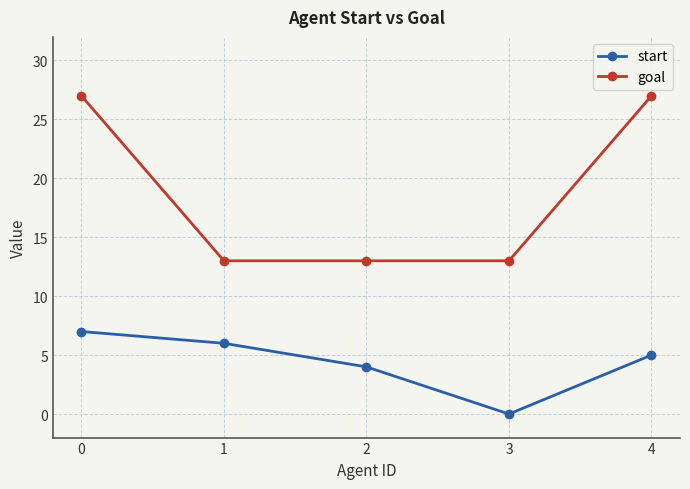

Rank the series by their maximum value, from highest to lowest.

goal, start